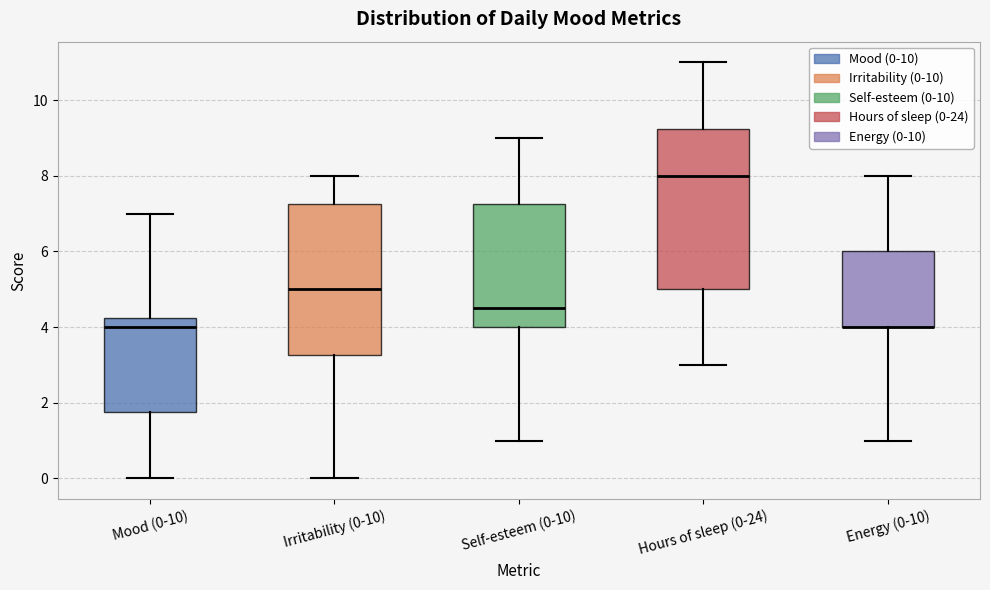

Reading left to right, read every box against the y-axis: the position of its median line, the range the box covers, and the ends of its whiskers. The values are not printed on the chart, so give them approximately, as read against the axis.

Mood (0-10): median 4.0, box 1.8 to 4.2, whiskers 0.0 to 7.0
Irritability (0-10): median 5.0, box 3.2 to 7.2, whiskers 0.0 to 8.0
Self-esteem (0-10): median 4.6, box 4.0 to 7.2, whiskers 1.0 to 9.0
Hours of sleep (0-24): median 8.0, box 5.0 to 9.2, whiskers 3.0 to 11.0
Energy (0-10): median 4.0 (drawn on the box's lower edge), box 4.0 to 6.0, whiskers 1.0 to 8.0